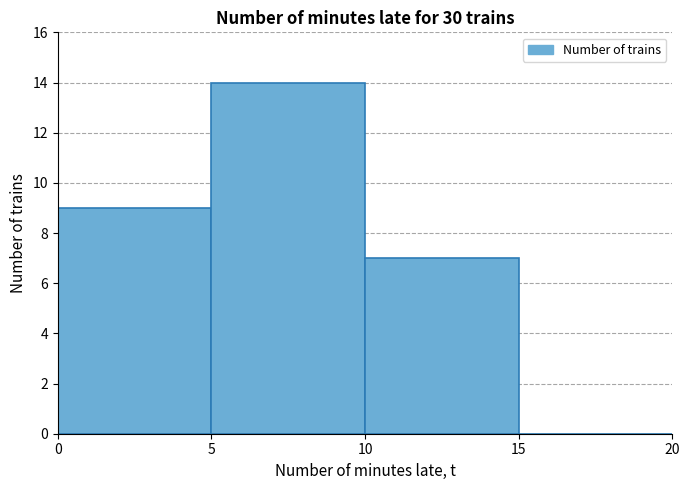

How tall is the bar that spans 0 to 5 on the x-axis? The values are not printed on the chart, so give them approximately, as read against the axis.

9